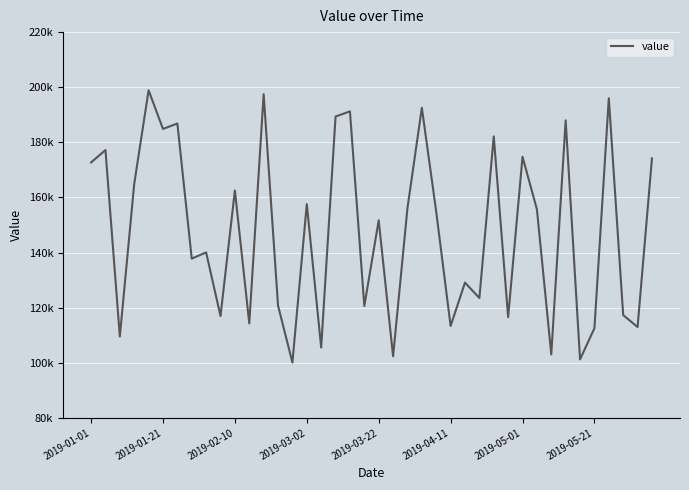

How many points are lower than both their immediate neighbors (excluding endpoints)?

15